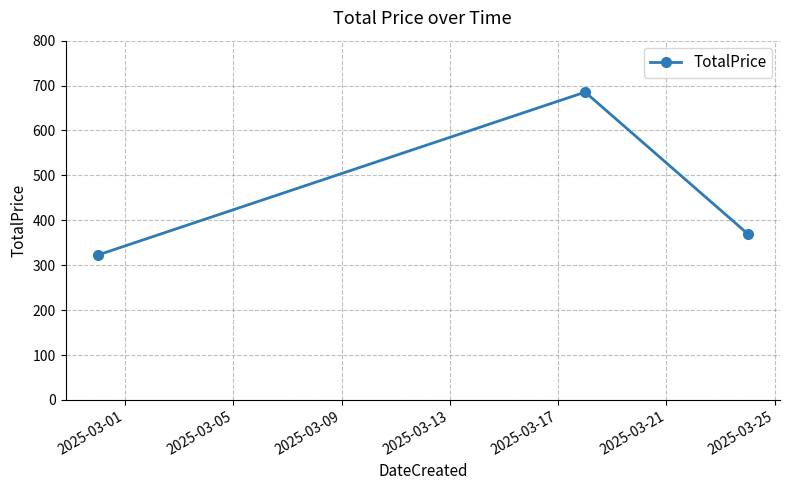

Does the chart display data point markers on the line(s)?

Yes